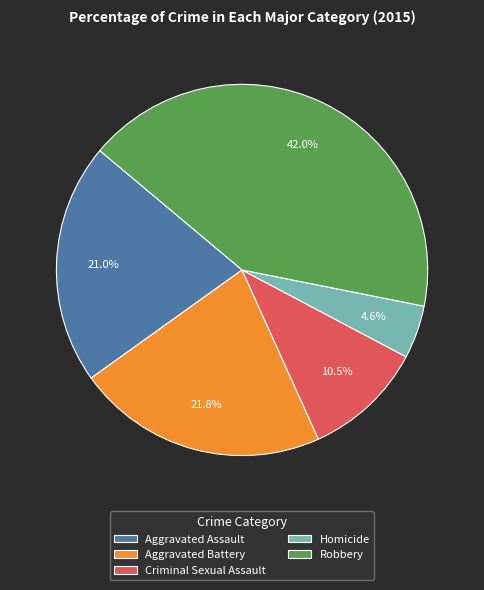

What percentage is NOT represented by Criminal Sexual Assault?

89.5%